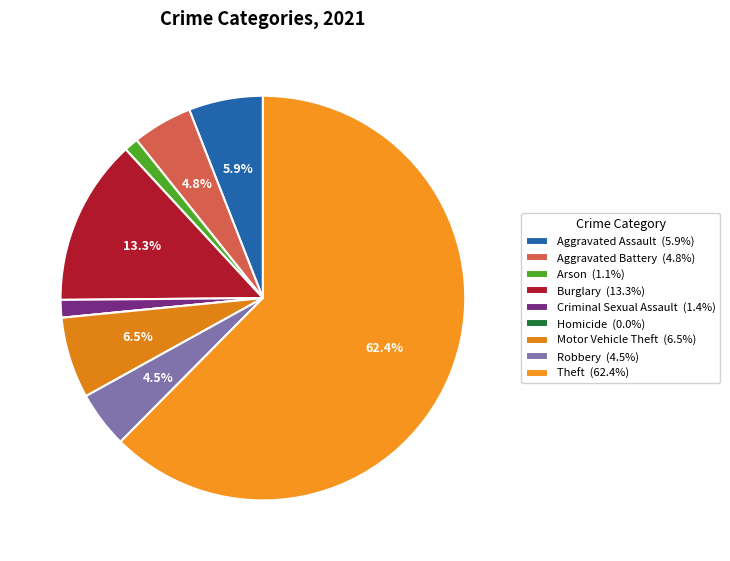

Do Aggravated Assault and Homicide together represent more than half of the pie?

No